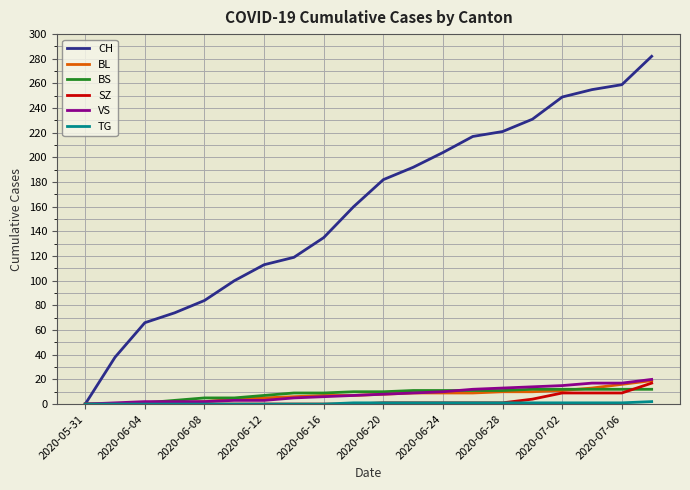

Which series has the largest range (max minus min)?

CH